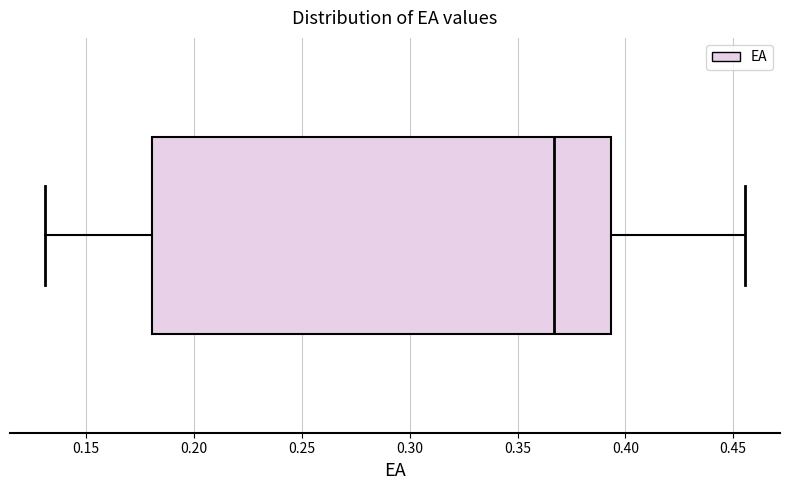

Transcribe this box plot: give where the median line is, the range the box spans, and where the two whiskers end, as read against the x-axis. The values are not printed on the chart, so give them approximately, as read against the axis.

median 0.365, box 0.180 to 0.395, whiskers 0.130 to 0.455